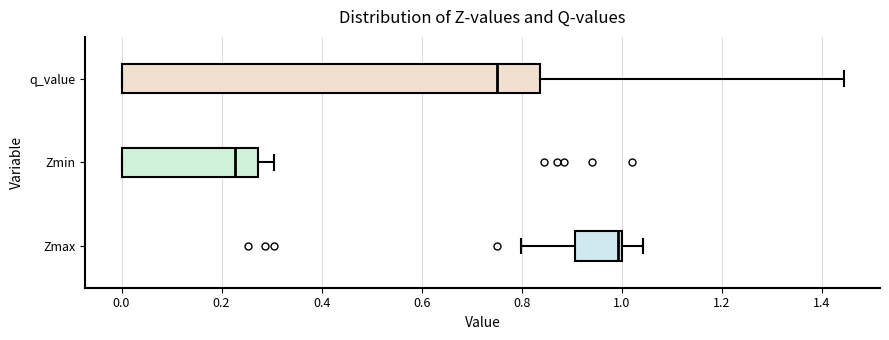

Where is the right edge of the box for q_value on the x-axis? The values are not printed on the chart, so give them approximately, as read against the axis.

0.84